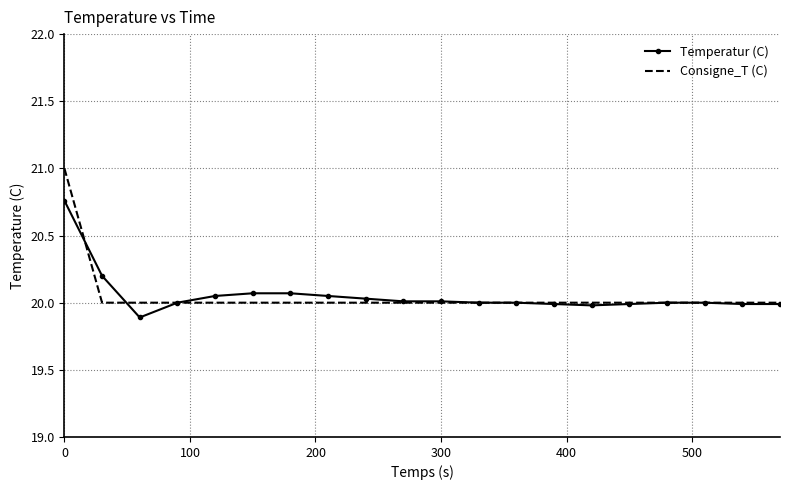

List the series in order of their peak value, lowest first.

Temperatur (C), Consigne_T (C)